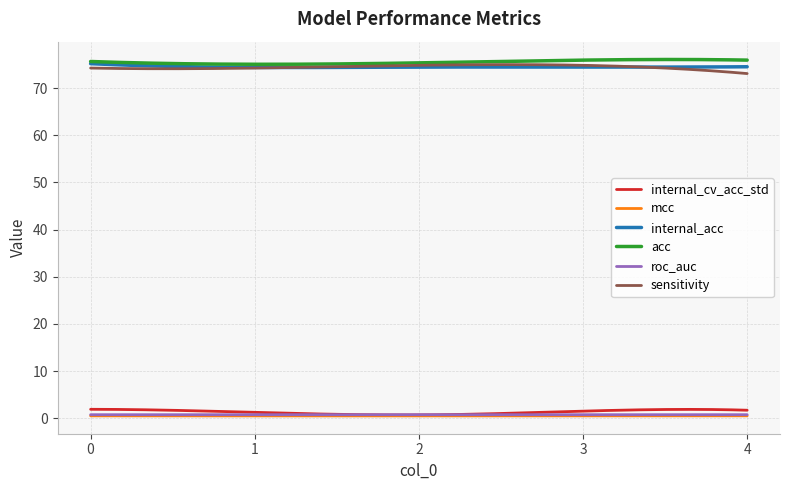

What is the greatest value displayed?

76.1